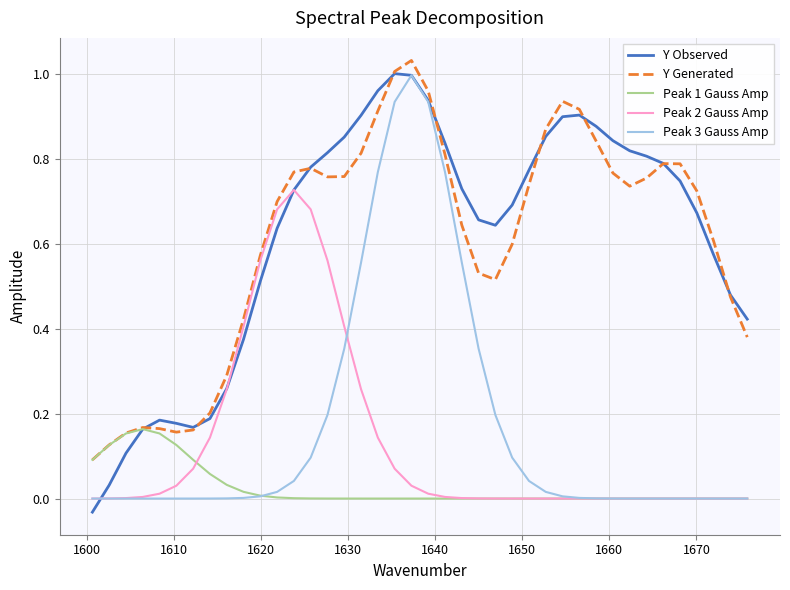

True or false: Peak 3 Gauss Amp and Y Generated cross at least once.

False